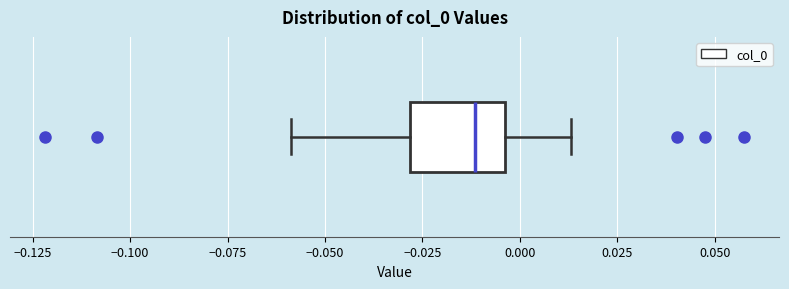

Where does the left whisker of the box end on the x-axis? The values are not printed on the chart, so give them approximately, as read against the axis.

-0.060